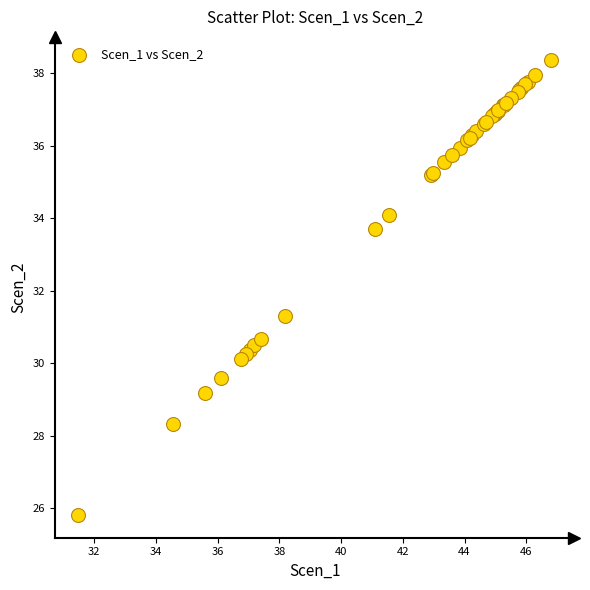

What Y value in the scatter plot is closest to 32?

31.3